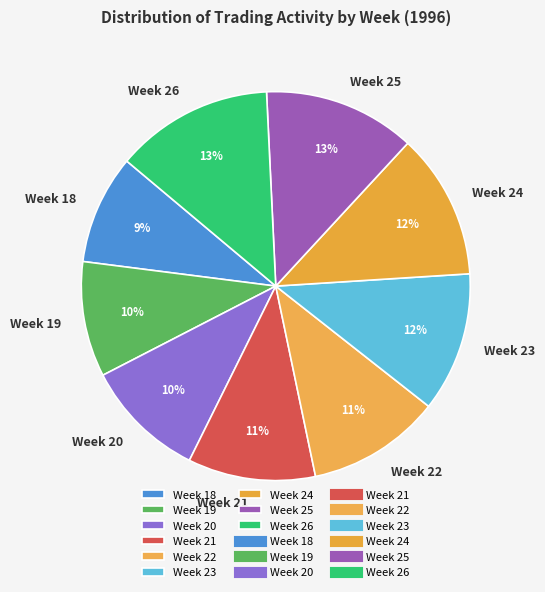

How many slices are in this pie chart?

9